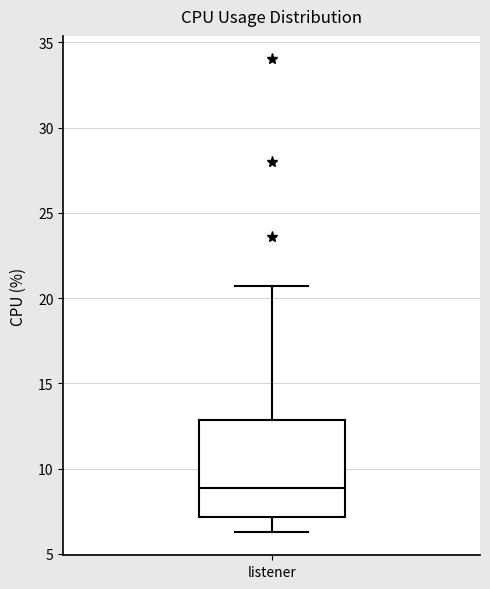

Where is the upper edge of the box for listener on the y-axis? The values are not printed on the chart, so give them approximately, as read against the axis.

13.0